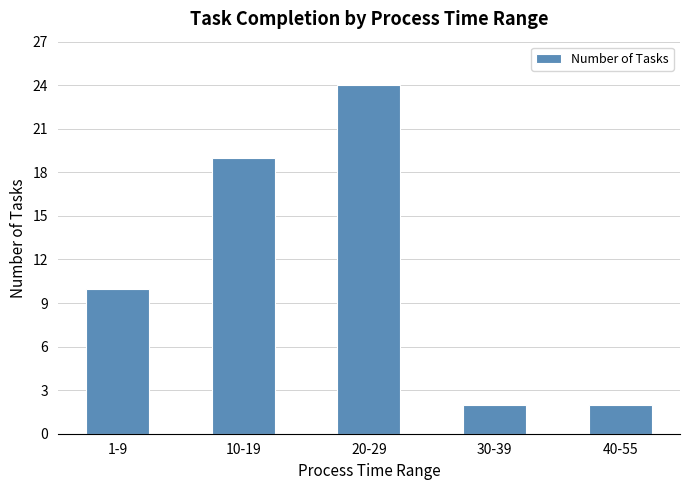

What is the greatest value displayed?

24